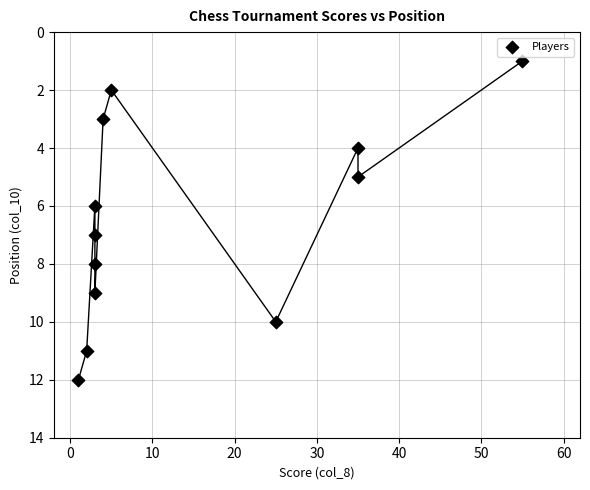

What is the range of X values (max minus min)?

54